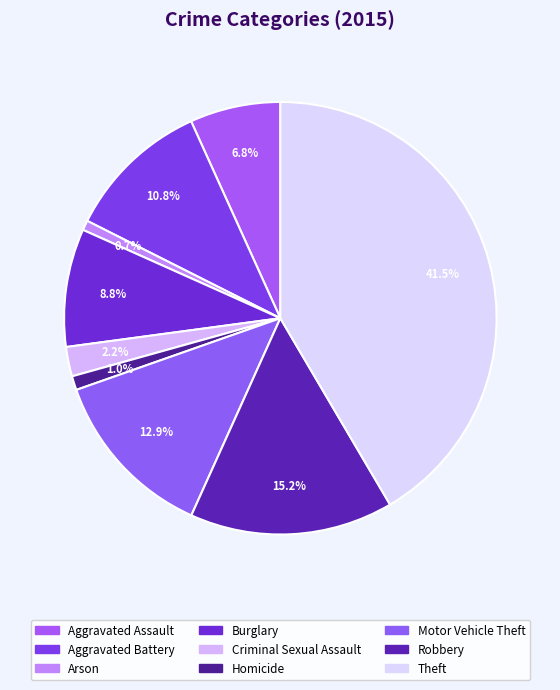

Is there any slice that represents more than half of the pie?

No